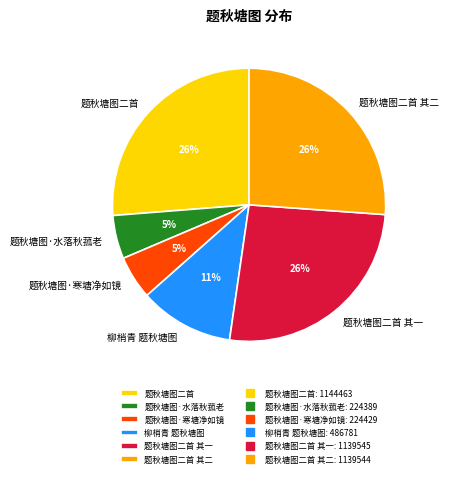

True or false: 题秋塘图二首 其一 accounts for 26% of the total.

True